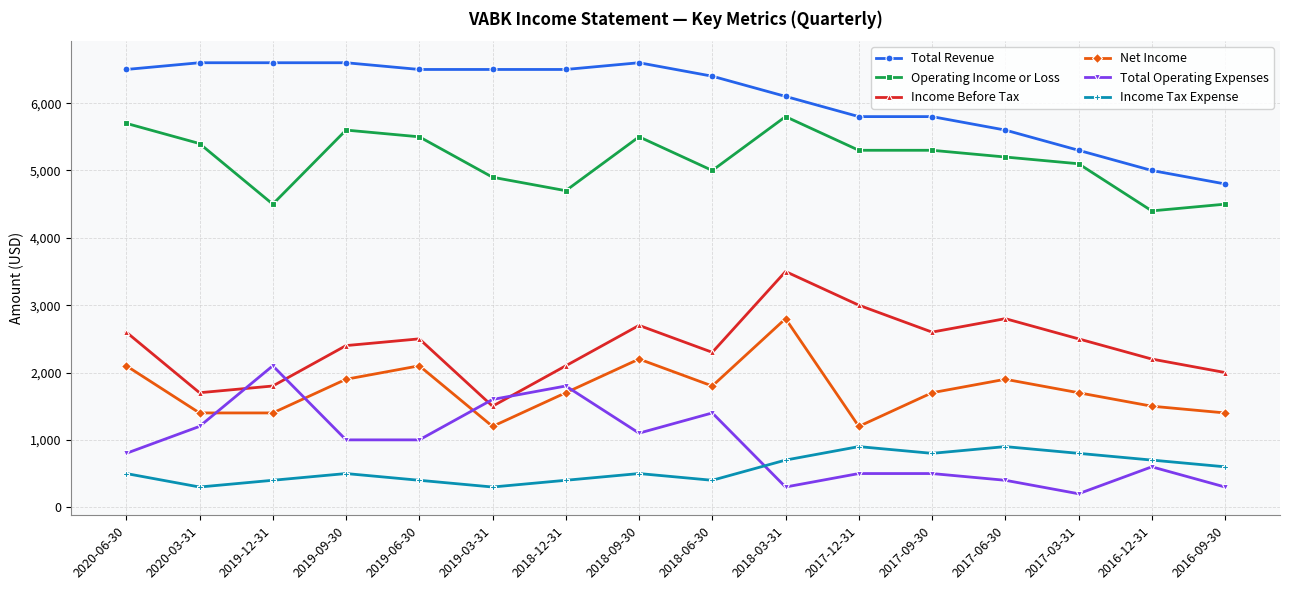

What is the label of the 12th point from the right?

2019-06-30